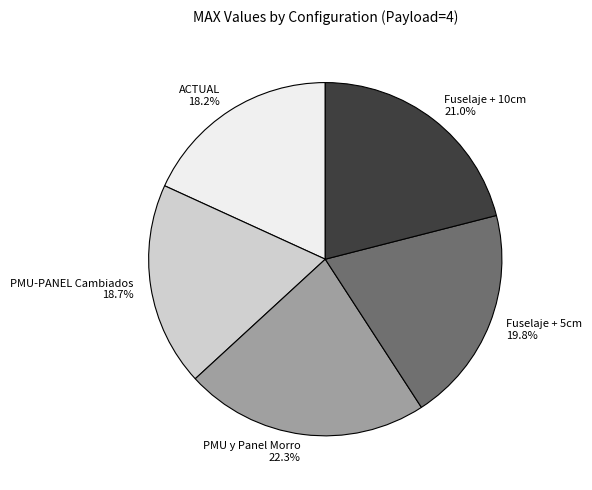

What percentage is the Fuselaje + 10cm slice, to the nearest percent?

21%